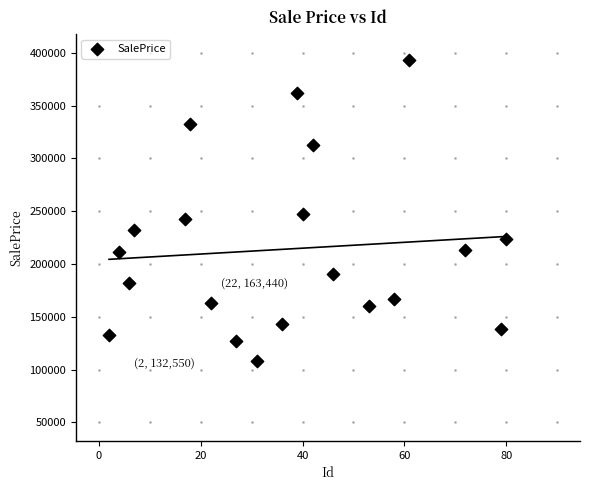

What is the range of Y values (max minus min)?

285123.7